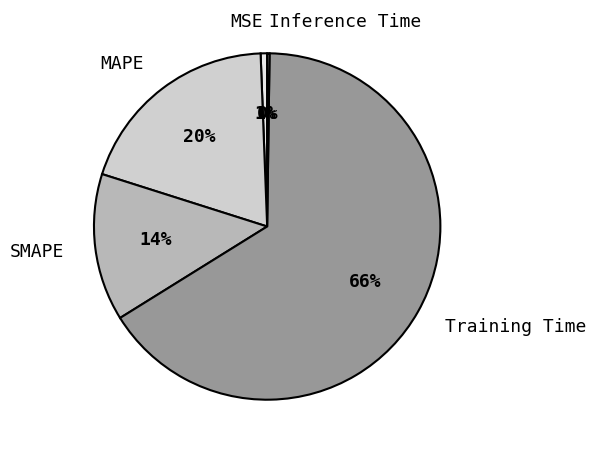

Which has a higher value, SMAPE or Training Time?

Training Time